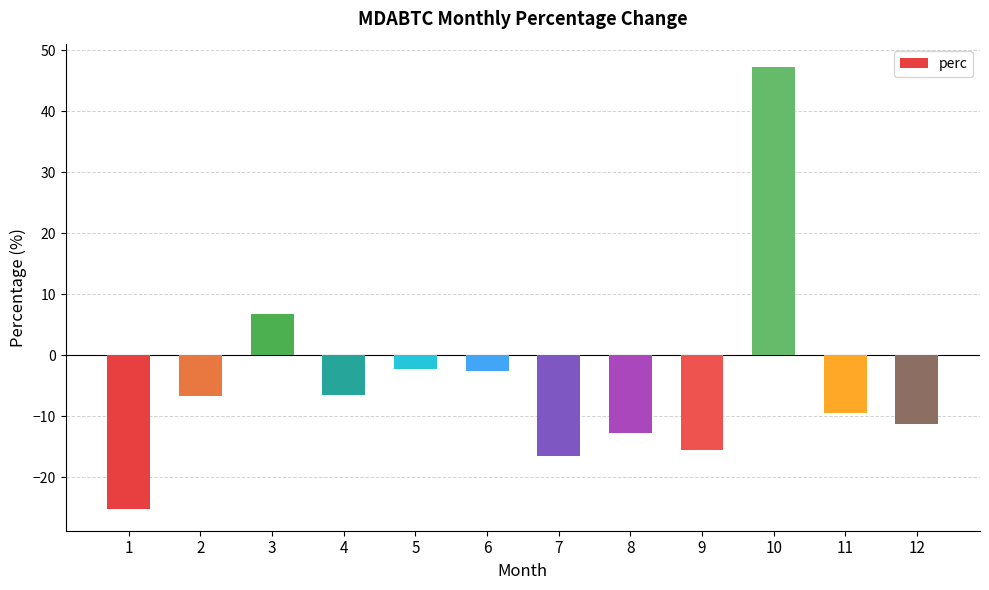

How many values are below -6?

8